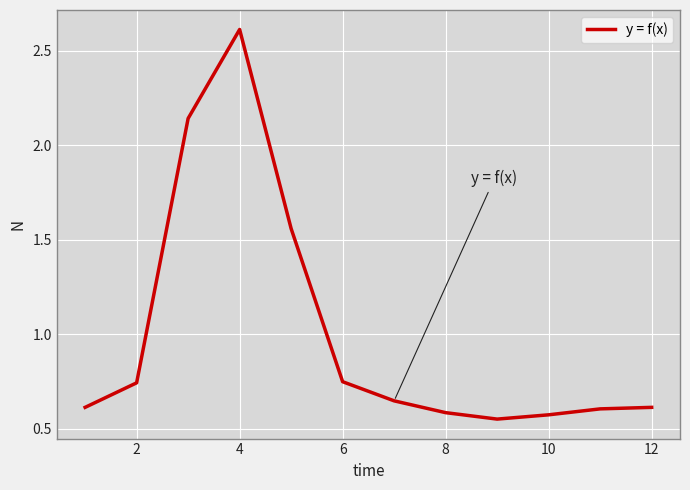

What is the maximum value shown in the chart?

2.6